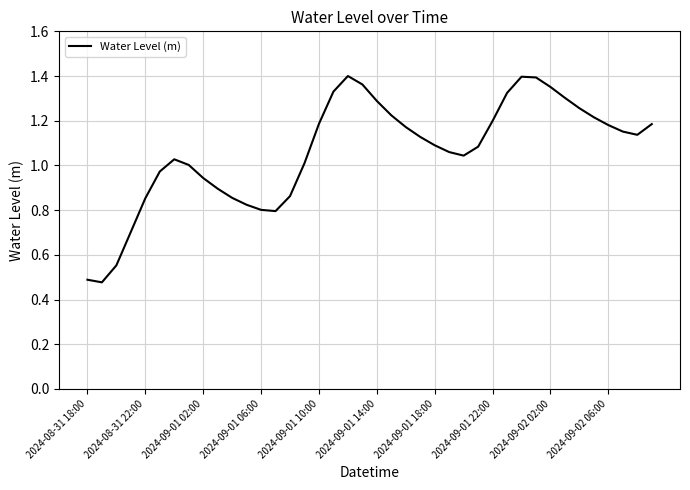

What is the sum of all values?

42.5